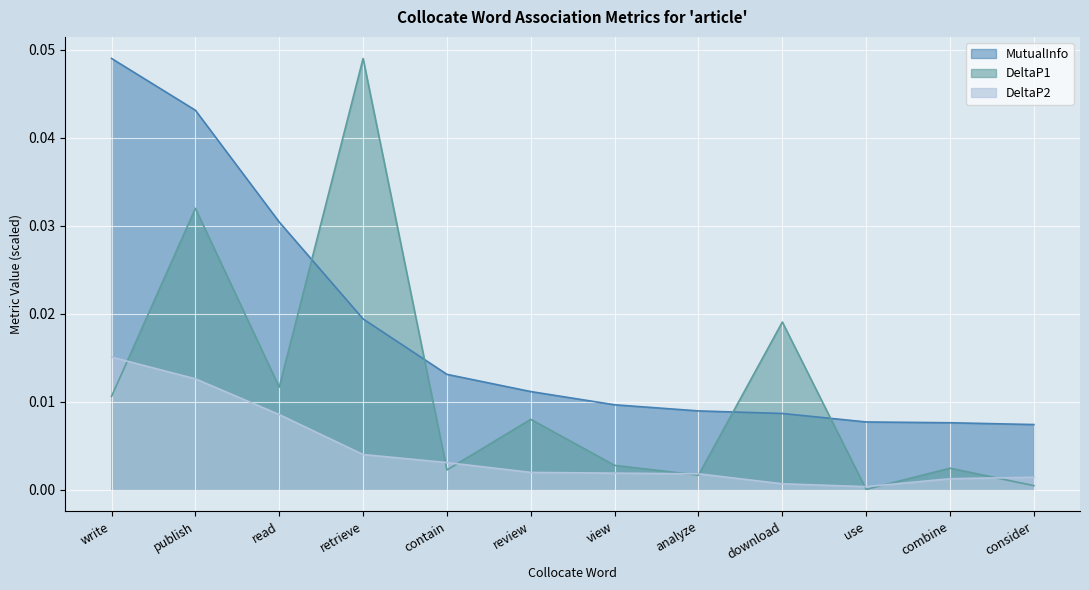

Which series has the widest spread of values?

DeltaP1